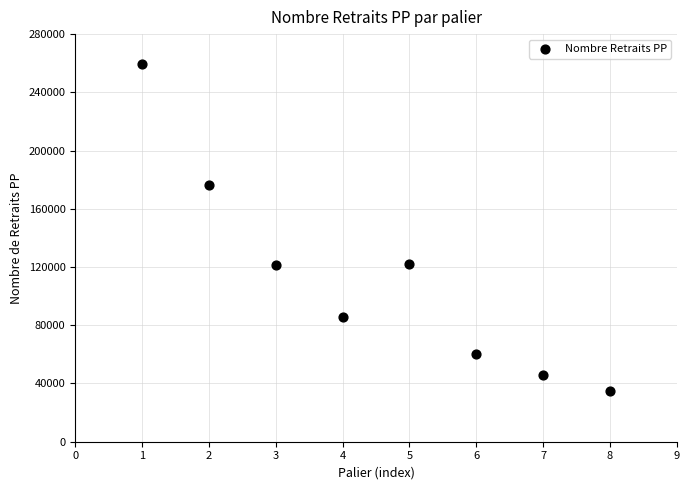

What is the range of Y values (max minus min)?

224660